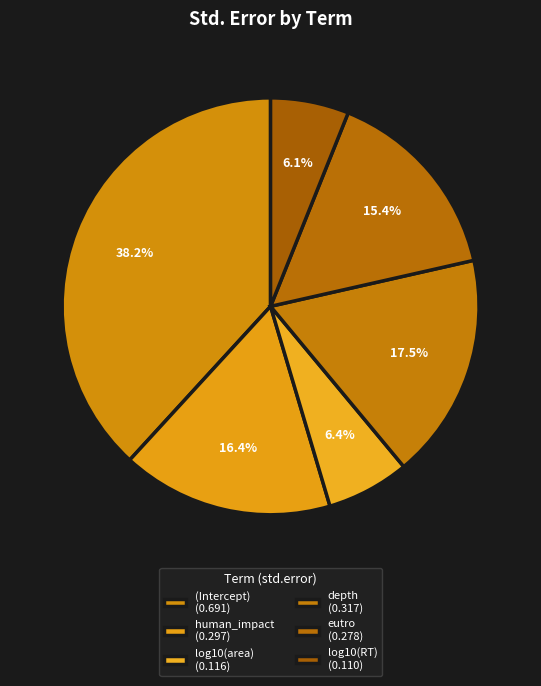

Does log10(area) account for over 50% of the chart?

No